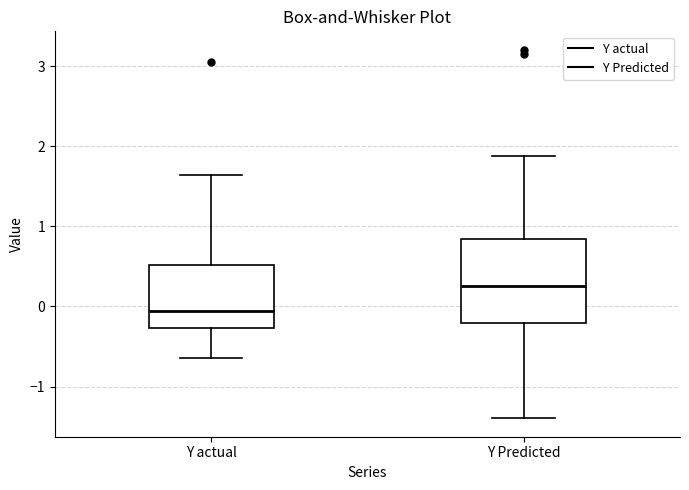

Comparing the boxes themselves (not the whiskers), which one is the tallest?

Y Predicted